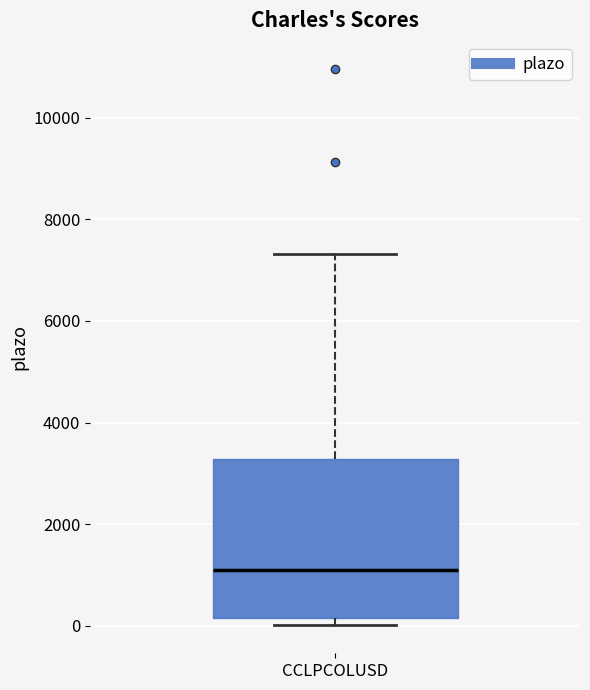

Read this box plot against the y-axis: the position of the median line, the range covered by the box, and the ends of both whiskers. The values are not printed on the chart, so give them approximately, as read against the axis.

median 1000, box 200 to 3200, whiskers 0 to 7400